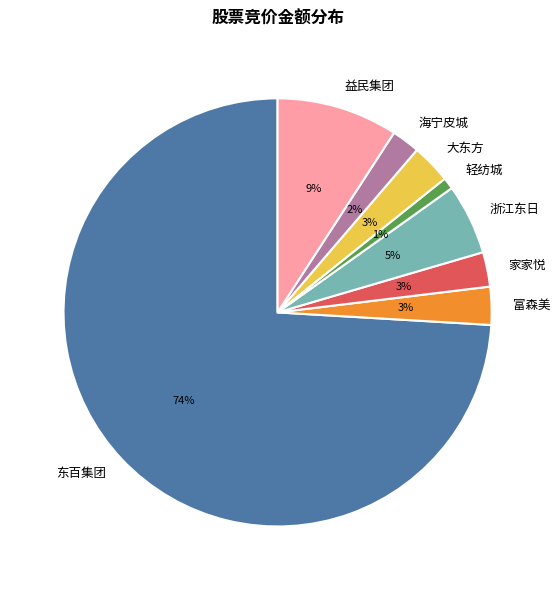

Which category accounts for the majority?

东百集团